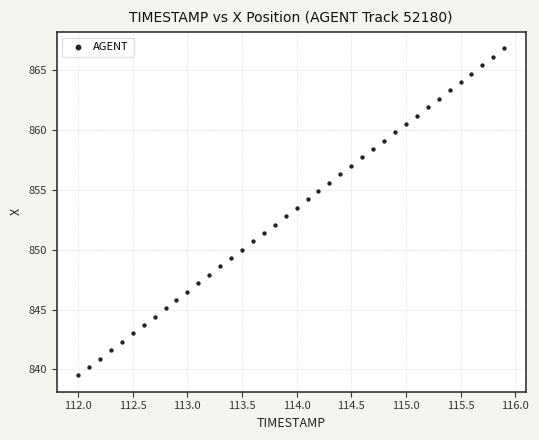

What is the range of X values (max minus min)?

3.9